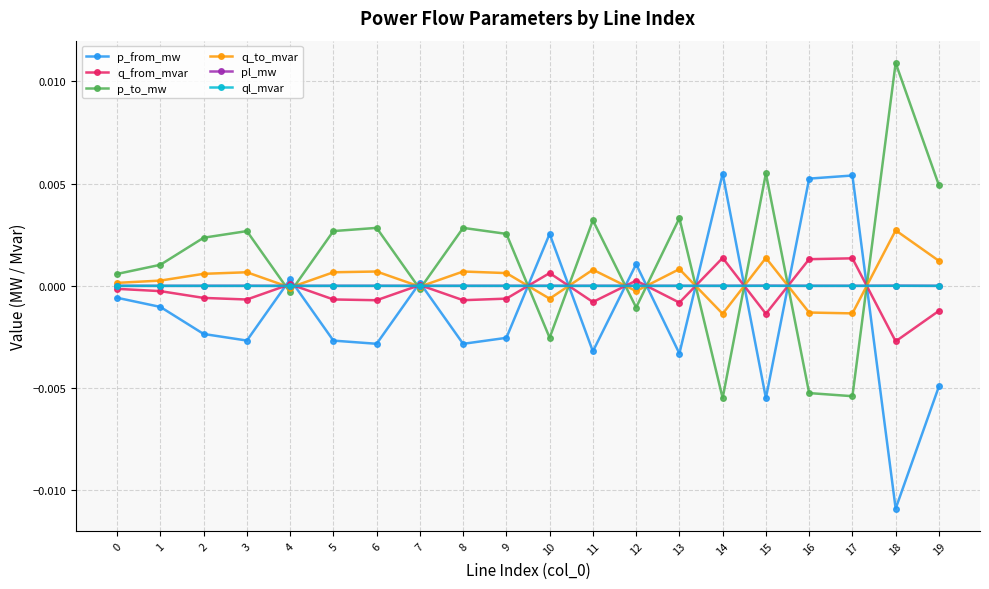

At which category does p_from_mw reach its first local valley?

3